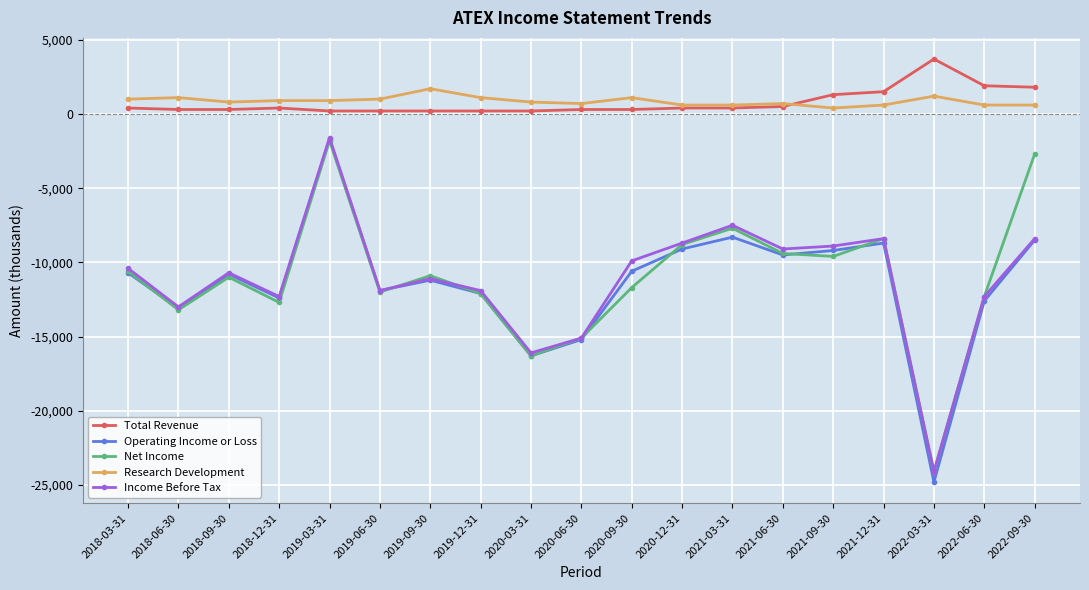

How many values in the Net Income series are below -11000?

9